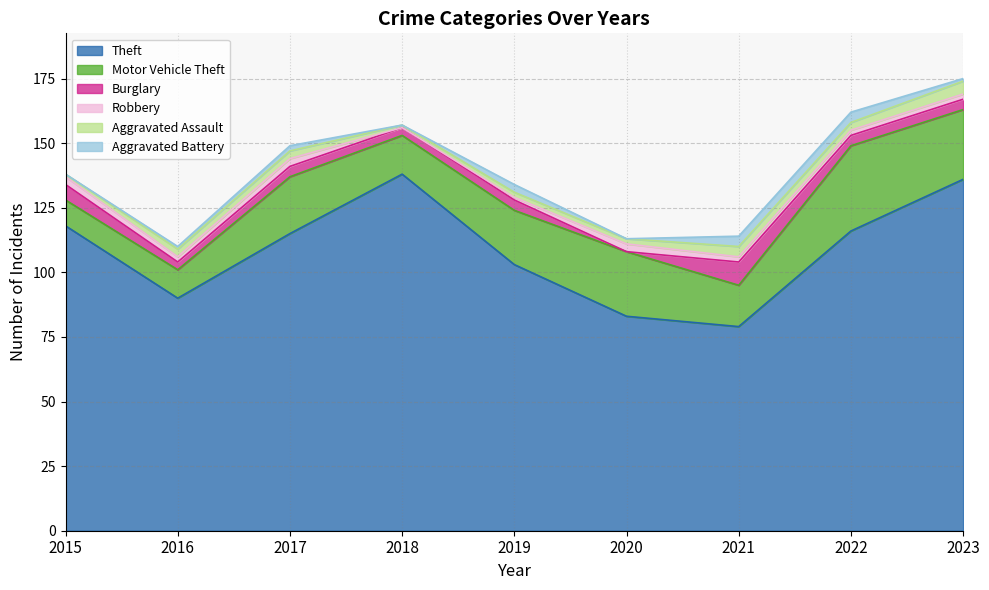

At which category does Theft reach its first local peak?

2018